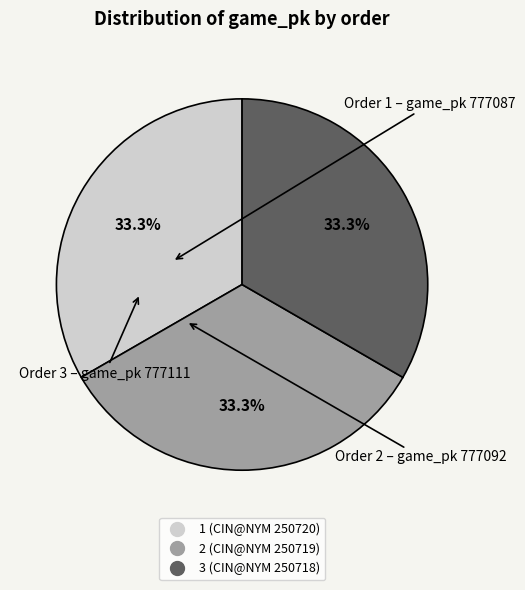

Approximately how many times larger is the value at 3 (CIN@NYM 250718) compared to 2 (CIN@NYM 250719)?

1.0